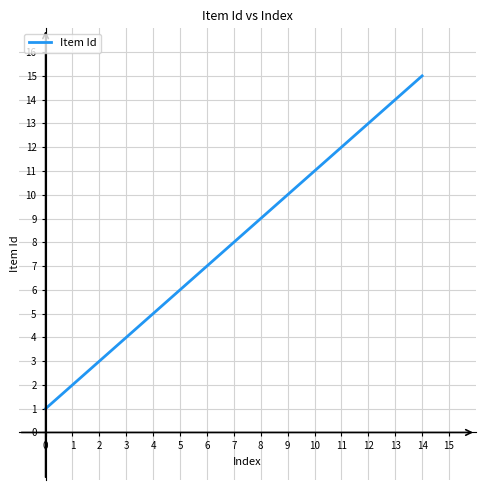

List the labels in order of value, smallest first.

0, 1, 2, 3, 4, 5, 6, 7, 8, 9, 10, 11, 12, 13, 14